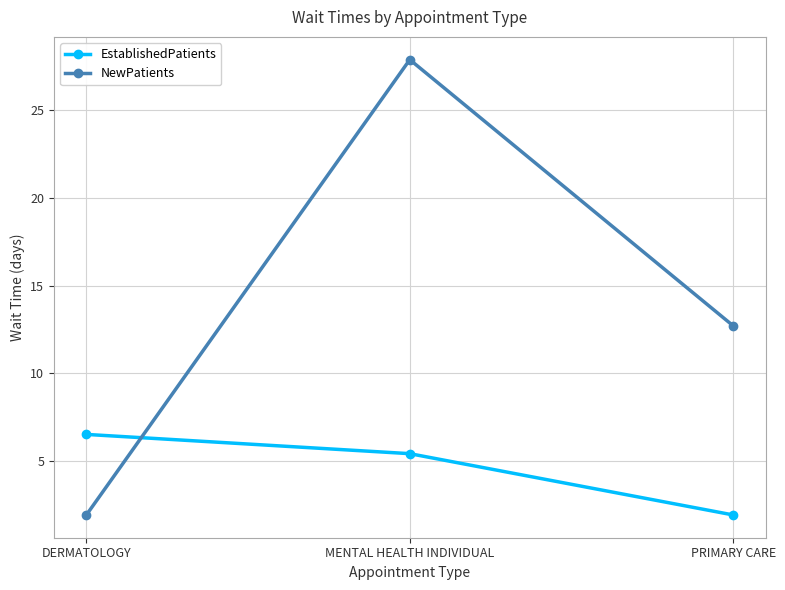

What is the value of the EstablishedPatients point at the 2nd from the left?

5.4